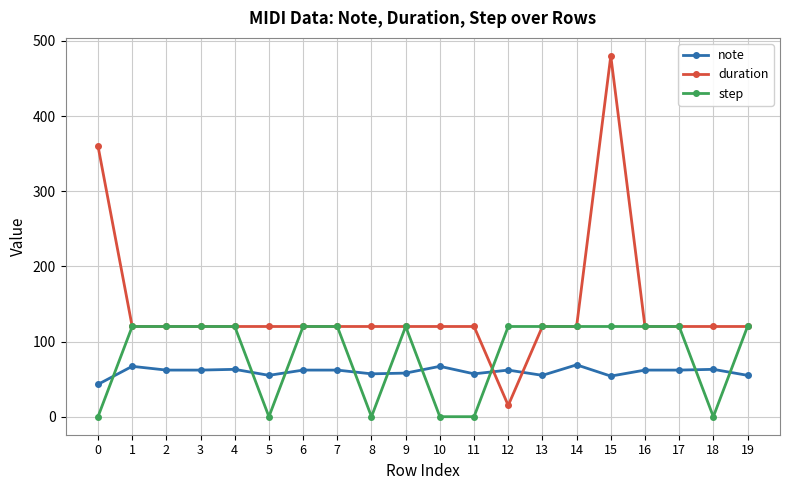

At which label does duration reach its minimum?

12